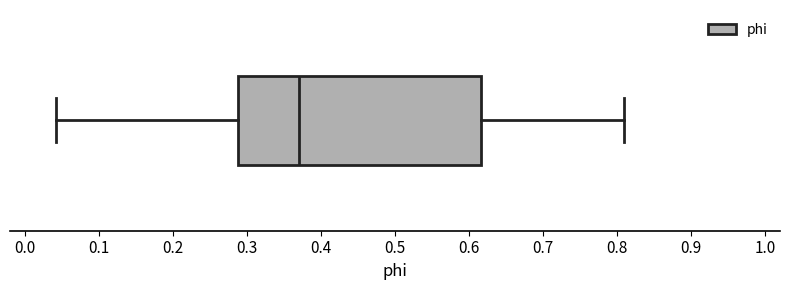

Where does the left whisker of the box end on the x-axis? The values are not printed on the chart, so give them approximately, as read against the axis.

0.04